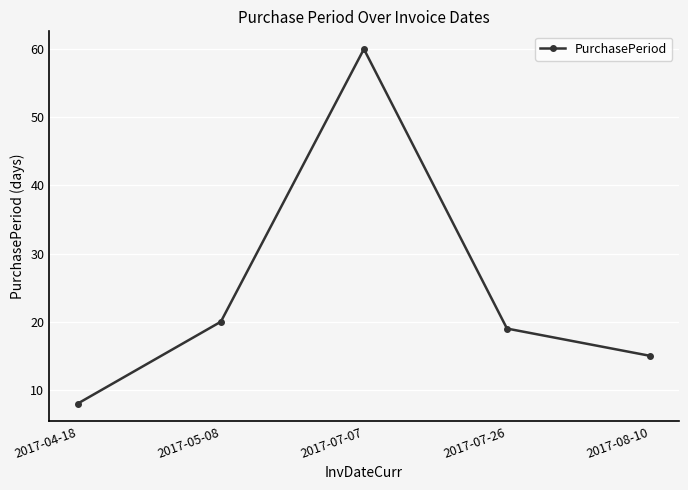

What is the ratio of the value at 2017-08-10 to the value at 2017-07-26?

0.8